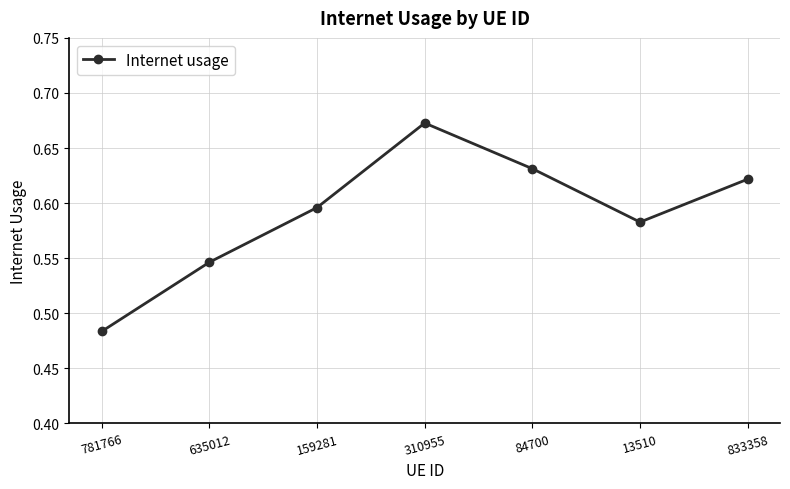

Where is the data nearest to the value 0?

781766